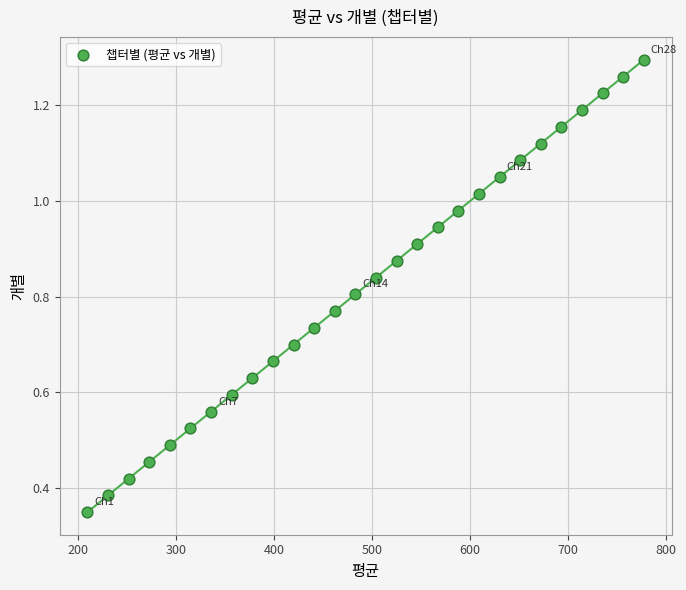

What is the range of X values (max minus min)?

567.0